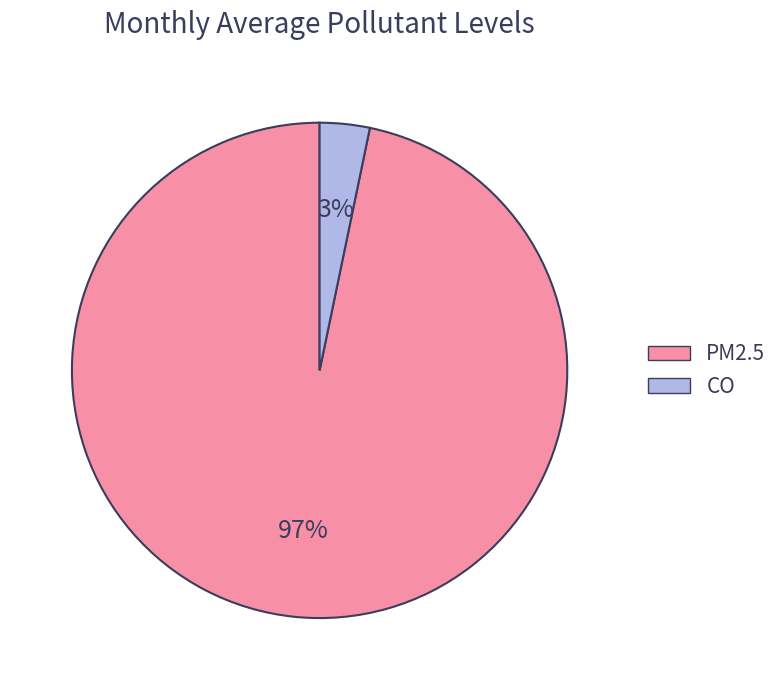

Which slice is the smallest?

CO